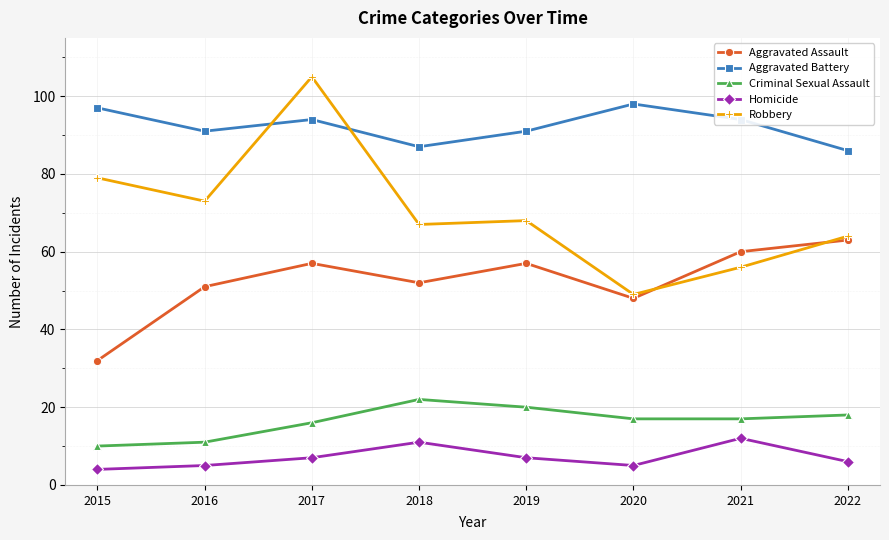

True or false: Aggravated Assault and Homicide cross at least once.

False